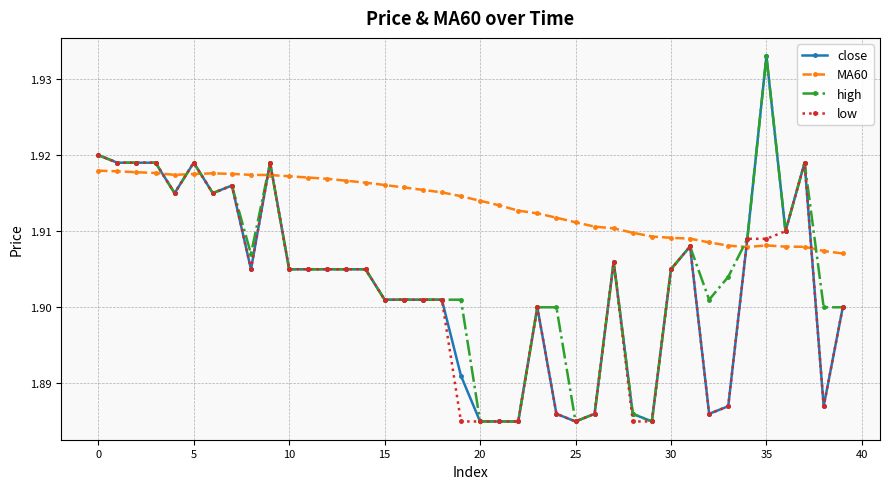

True or false: MA60 and high intersect in this chart.

True